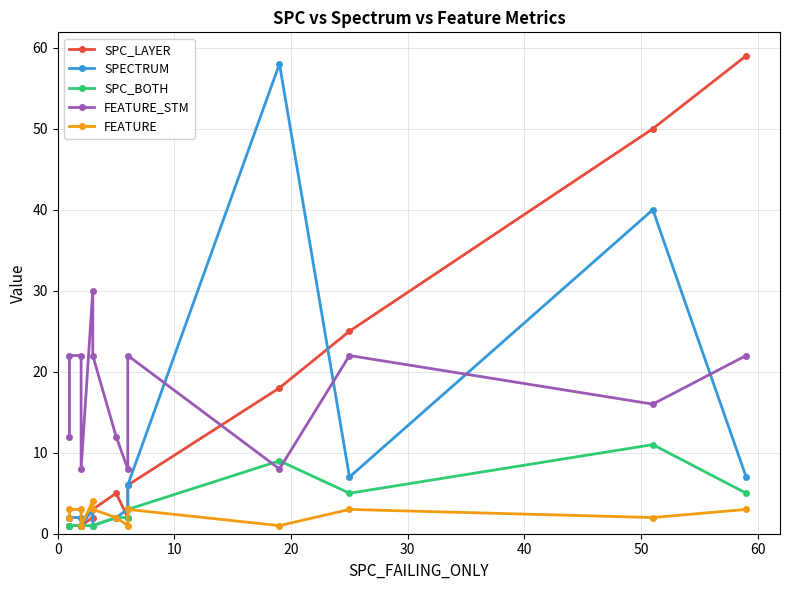

Does the chart have visible grid lines?

Yes